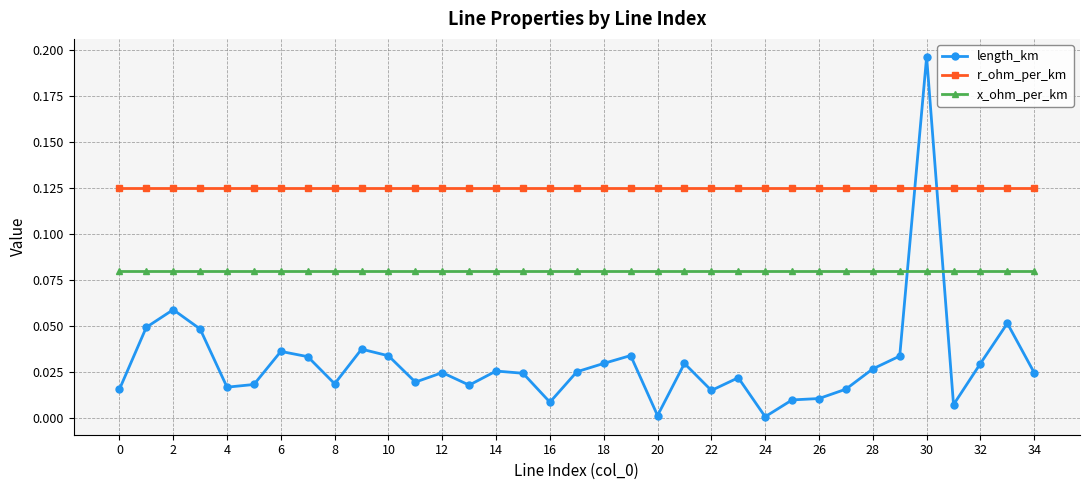

What is the sum of all x_ohm_per_km values?

2.8